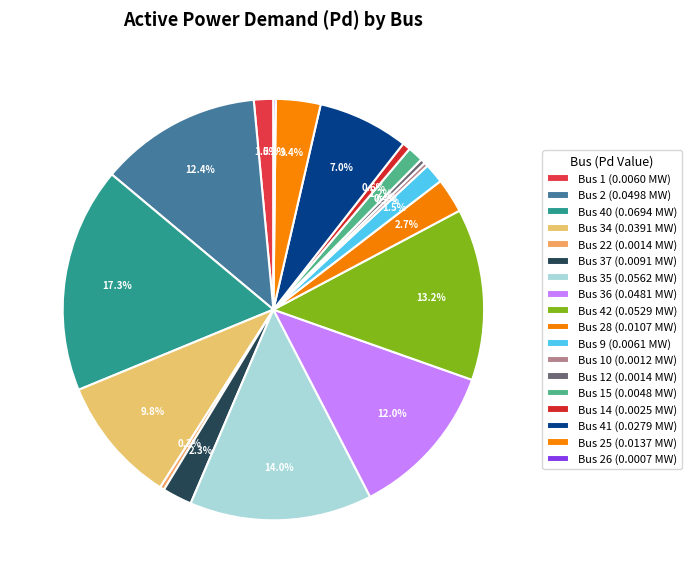

Is there any slice that represents more than half of the pie?

No